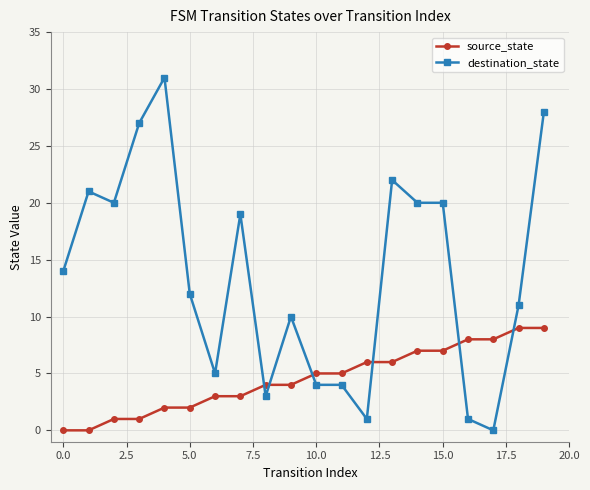

Which series has the largest range (max minus min)?

destination_state